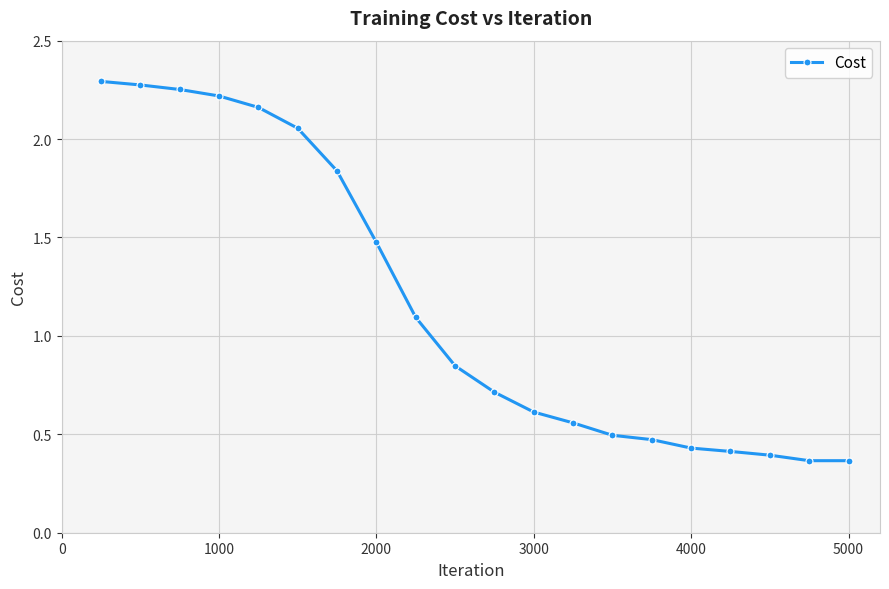

What is the difference between the maximum and minimum values?

1.9